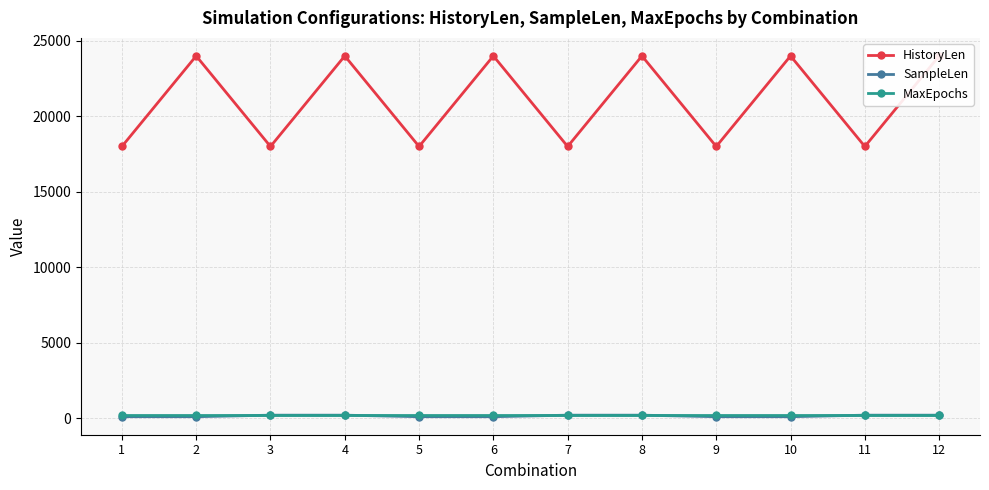

The MaxEpochs series shows 200 at 8. True or false?

True